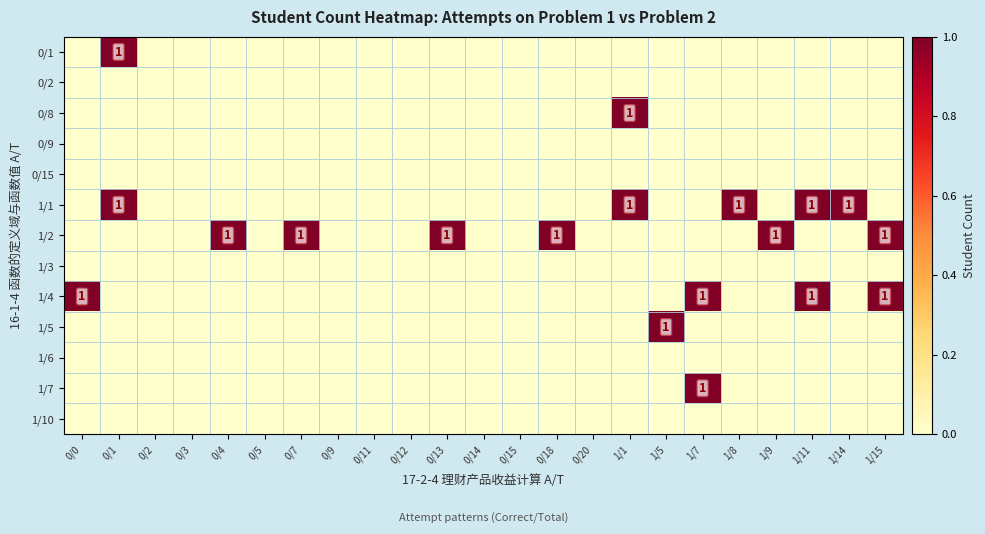

Is it true that 1/1 equals 1 at 1/1?

True